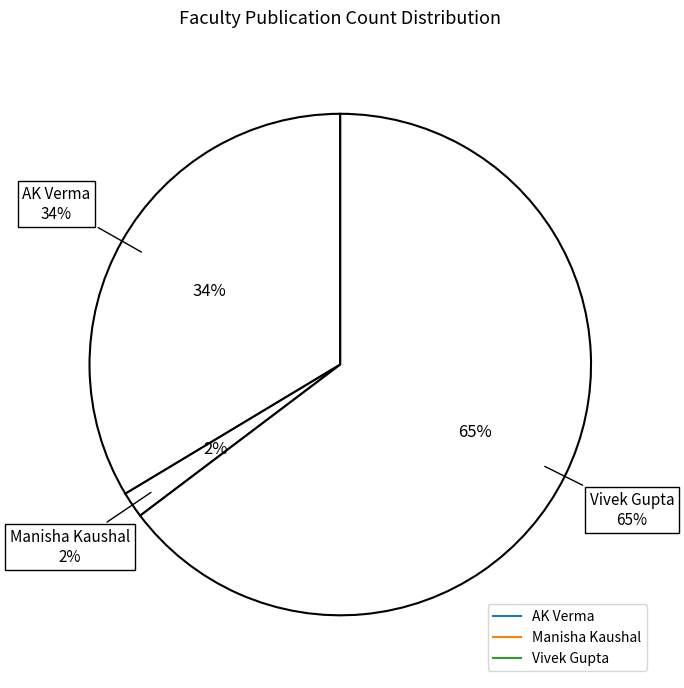

To the nearest percent, what percentage of the pie is Manisha Kaushal?

2%